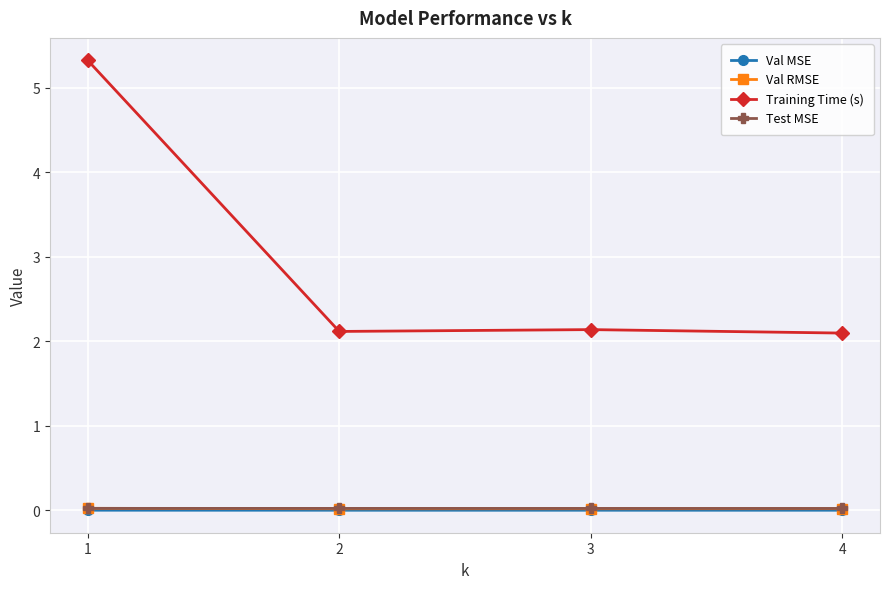

How many series are shown in this chart?

4